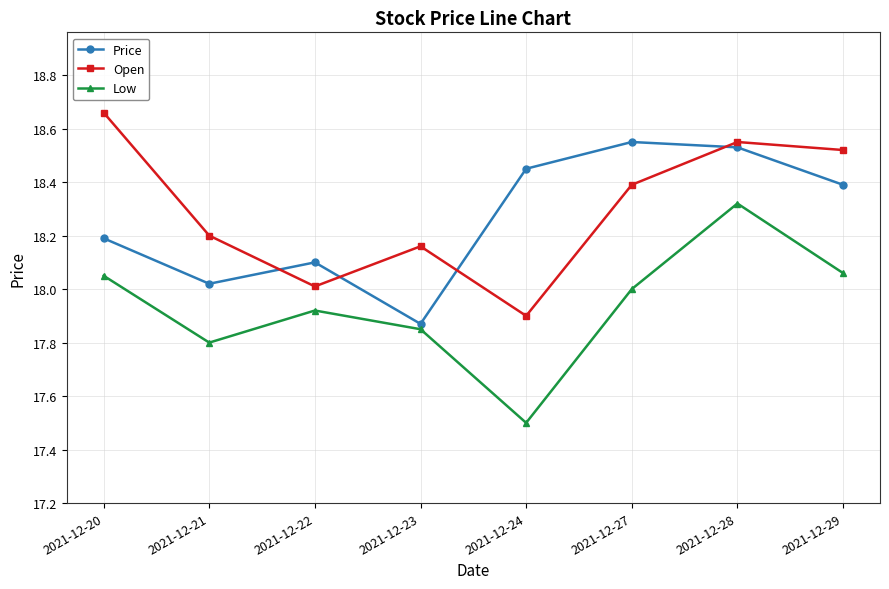

Where does the Low series first go above 18?

2021-12-20